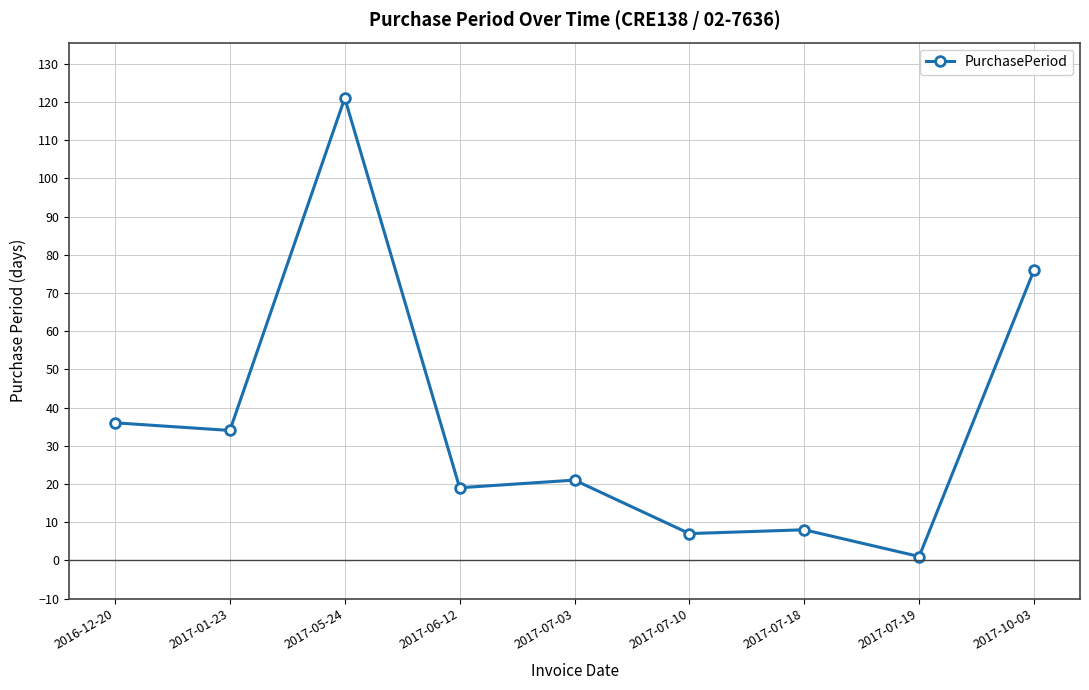

What is the label of the 7th point from the left?

2017-07-18